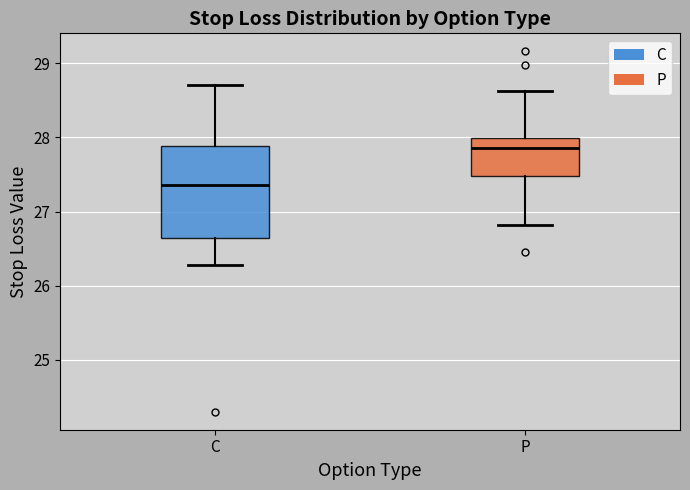

Reading left to right, transcribe this box plot: for each box, give where its median line is, the range the box spans, and where its two whiskers end, as read against the y-axis. The values are not printed on the chart, so give them approximately, as read against the axis.

C: median 27.4, box 26.6 to 27.9, whiskers 26.3 to 28.7
P: median 27.9, box 27.5 to 28.0, whiskers 26.8 to 28.6